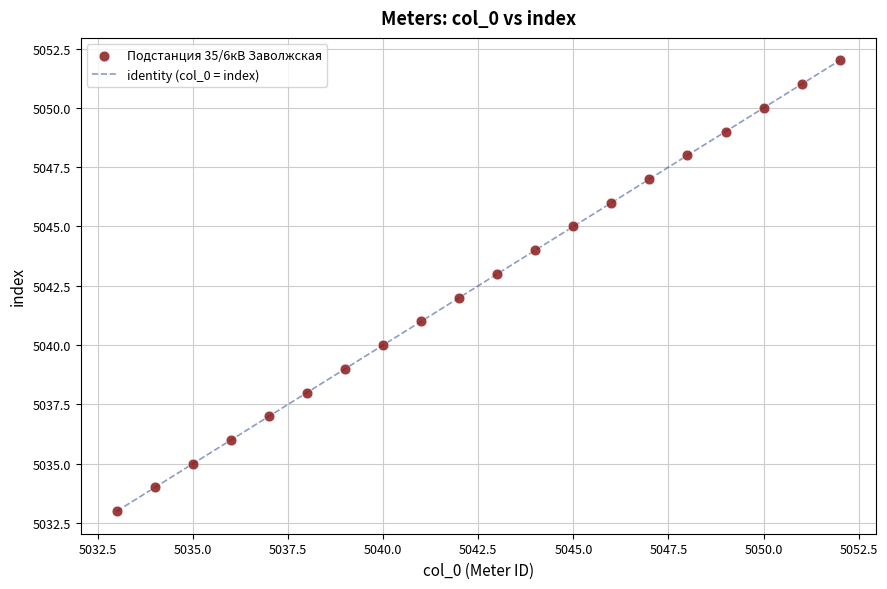

What is the range of Y values (max minus min)?

19